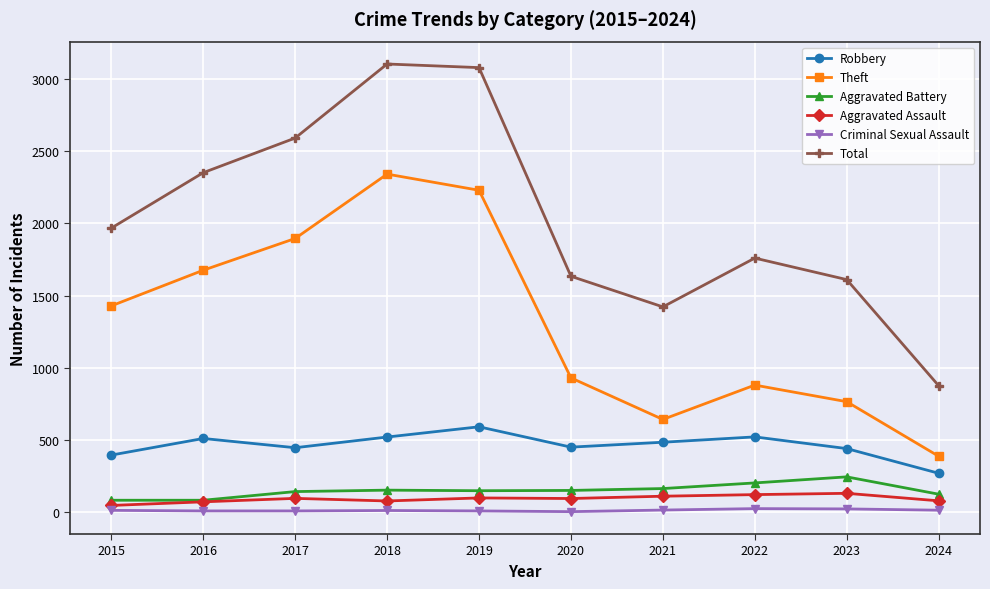

True or false: Aggravated Battery has a value of 82 at 2015.

True